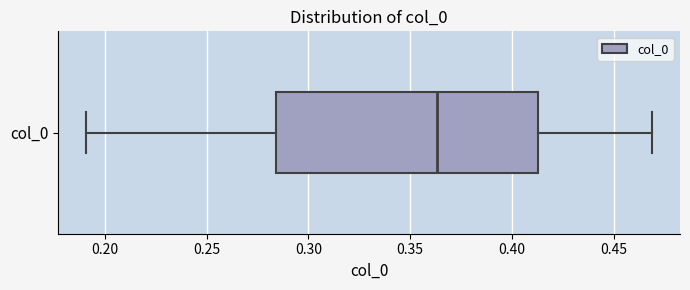

Transcribe this box plot: give where the median line is, the range the box spans, and where the two whiskers end, as read against the x-axis. The values are not printed on the chart, so give them approximately, as read against the axis.

median 0.365, box 0.285 to 0.415, whiskers 0.190 to 0.470